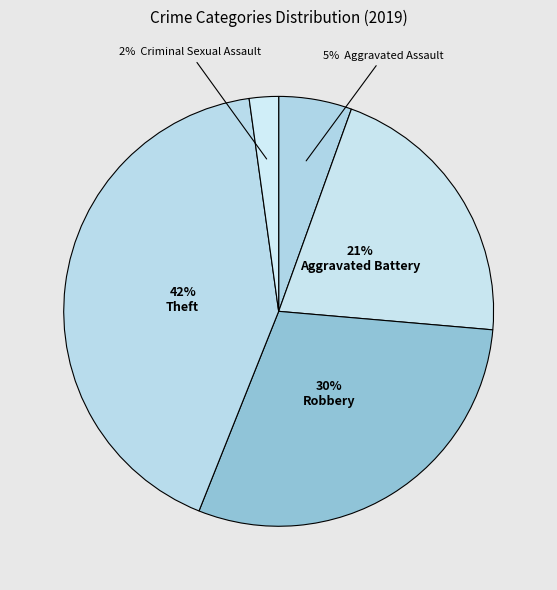

How many slices are in this pie chart?

5